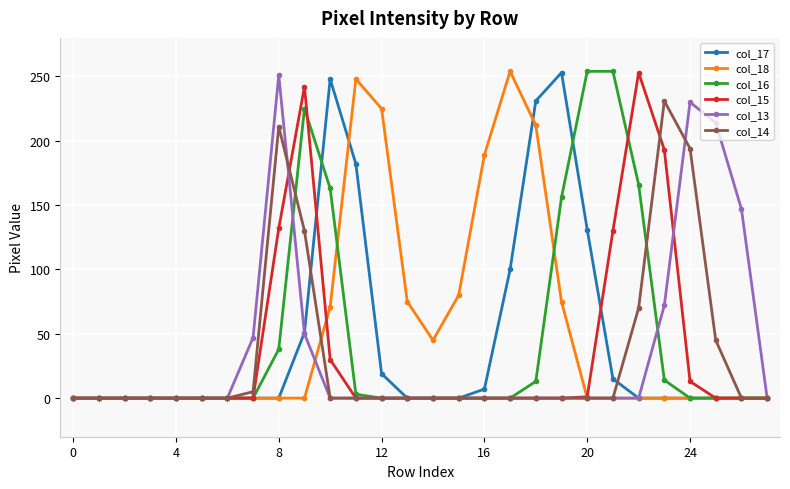

Rank the series by their maximum value, from highest to lowest.

col_18, col_16, col_17, col_15, col_13, col_14